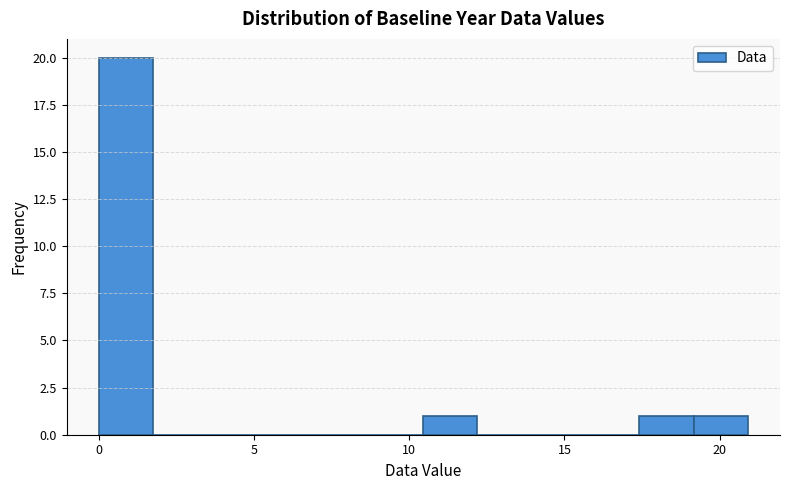

Read against the x-axis, roughly where is the centre of the tallest bar?

1.0